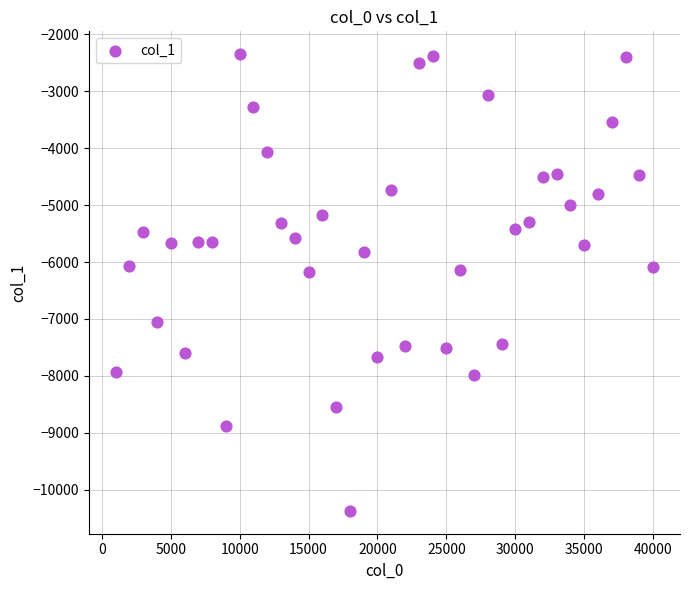

What is the range of Y values (max minus min)?

8022.1